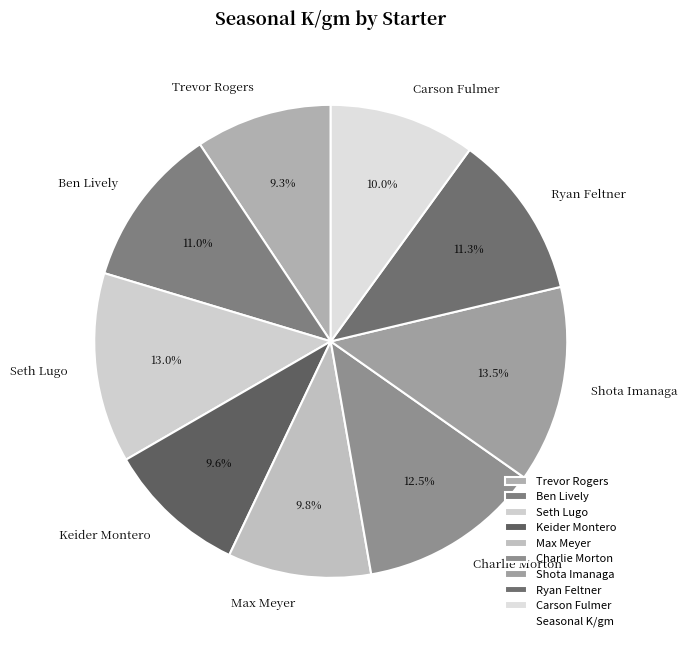

Is it true that Carson Fulmer is 16% of the pie?

False